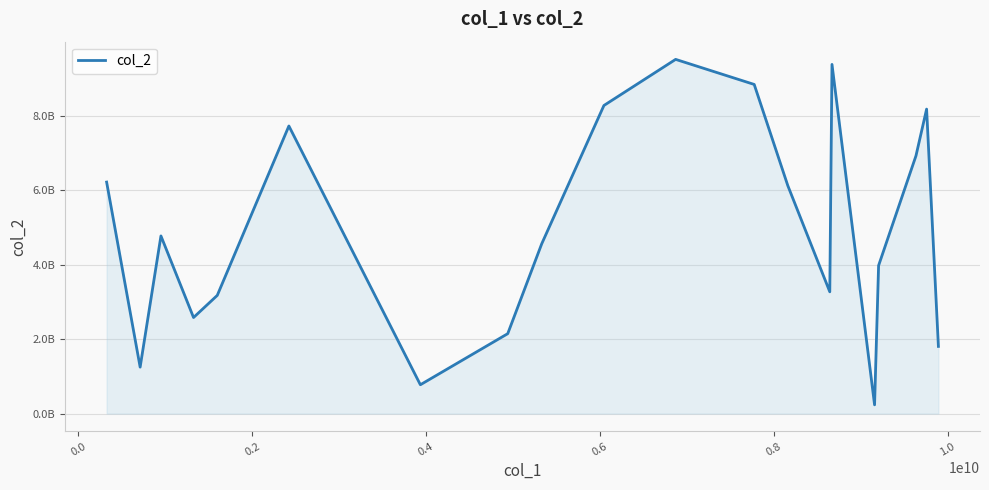

Does the chart display data point markers on the line(s)?

No